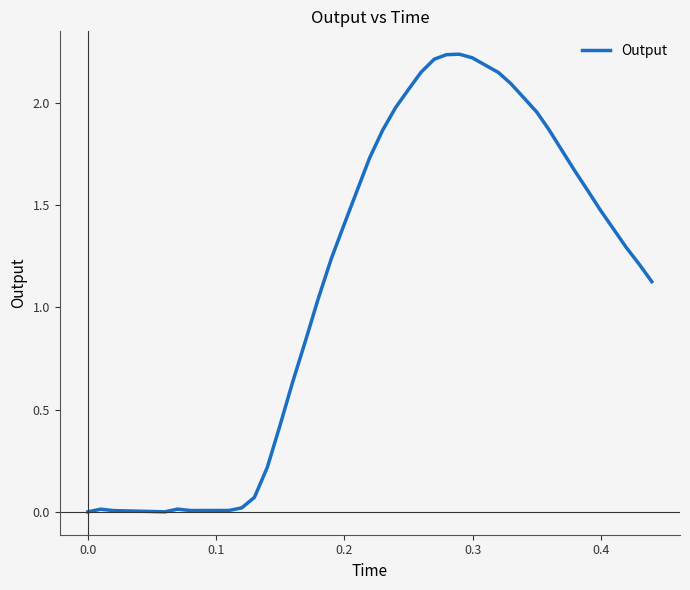

How many lines are shown in the chart?

1